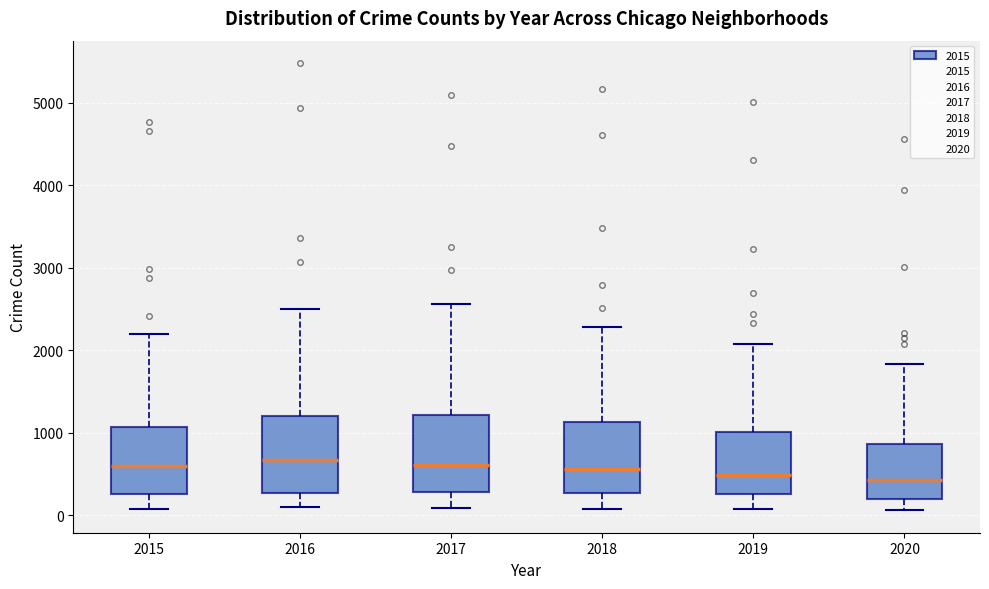

Where is the upper edge of the box at x = 2016 on the y-axis? The values are not printed on the chart, so give them approximately, as read against the axis.

1200